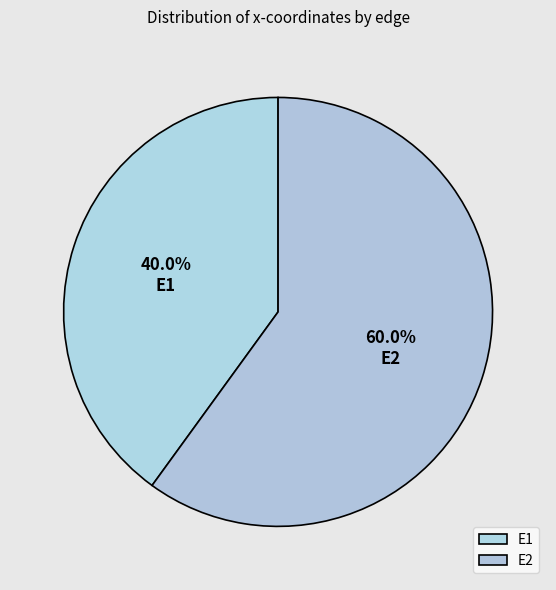

Combined, what portion of the pie is E1 and E2?

100.0%